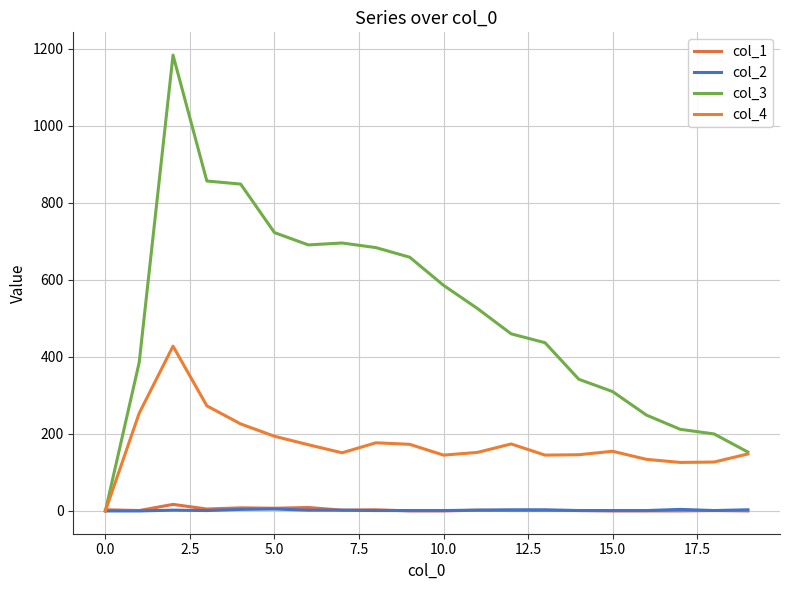

How many lines are shown in the chart?

4